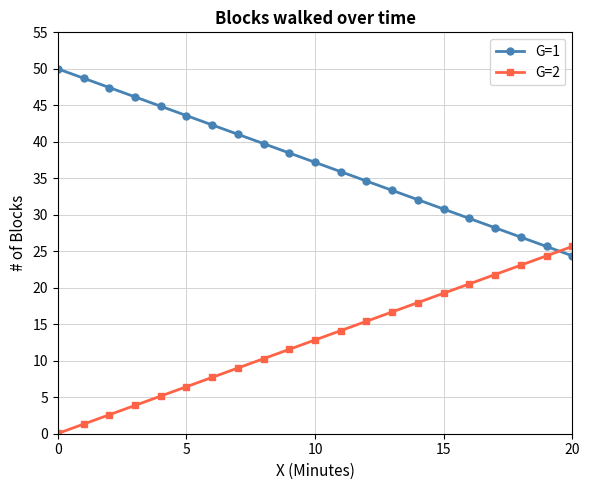

After their last crossing, which series has the higher values: G=1 or G=2?

G=2